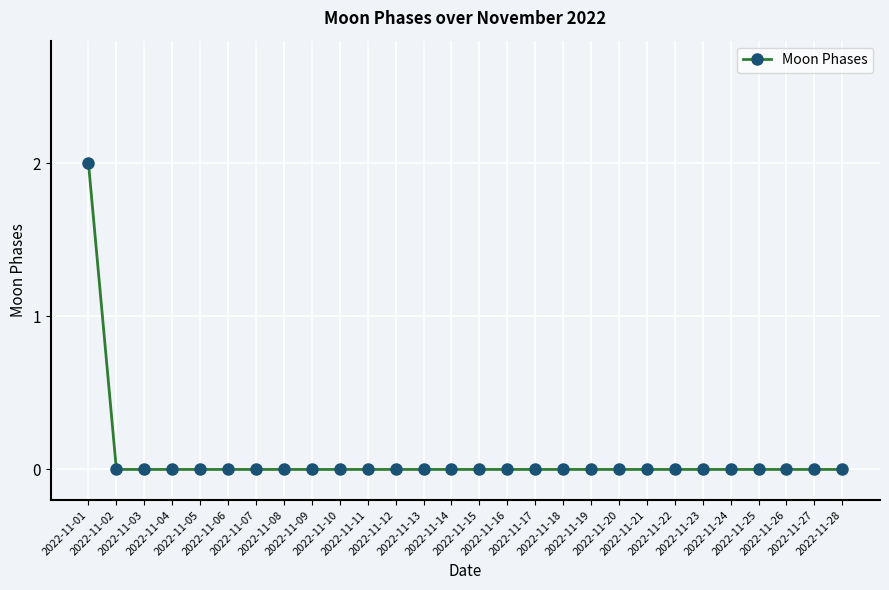

At which category does the chart reach its peak across all series?

2022-11-01